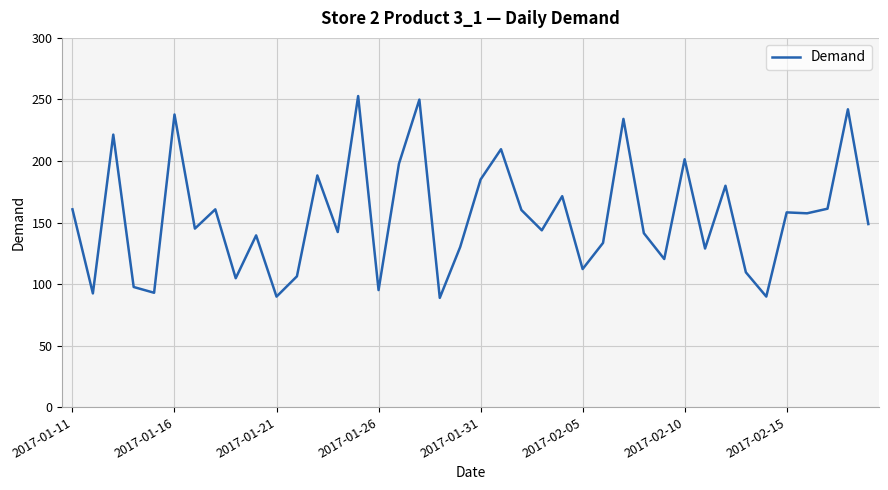

What is the difference between the maximum and minimum values?

164.0